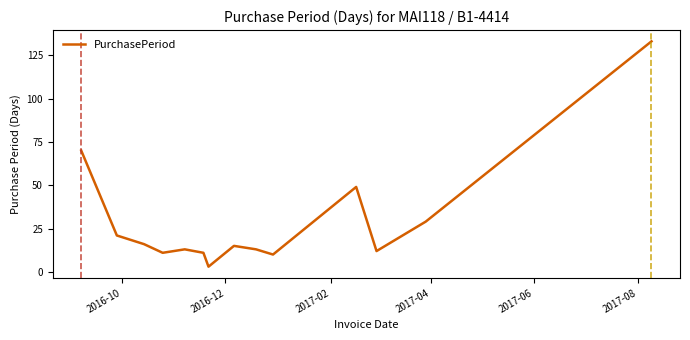

What is the greatest value displayed?

133